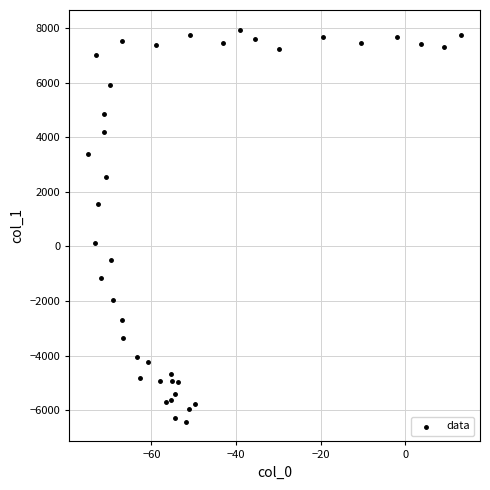

What is the range of Y values (max minus min)?

14377.2